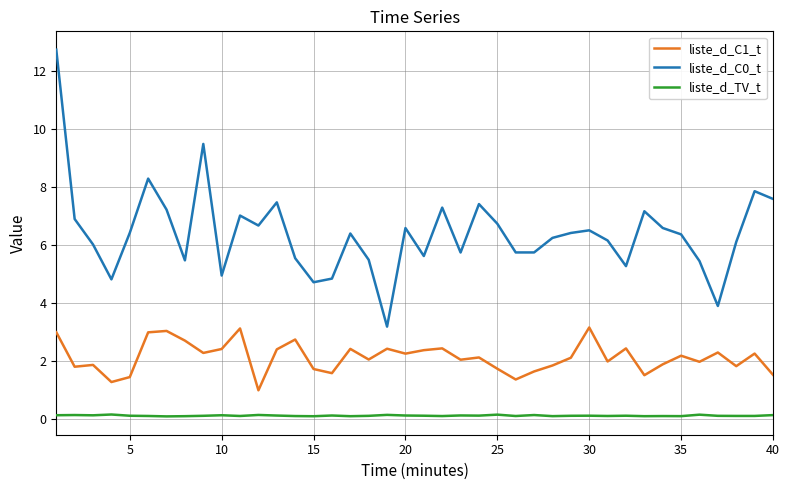

True or false: liste_d_TV_t and liste_d_C1_t cross at least once.

False